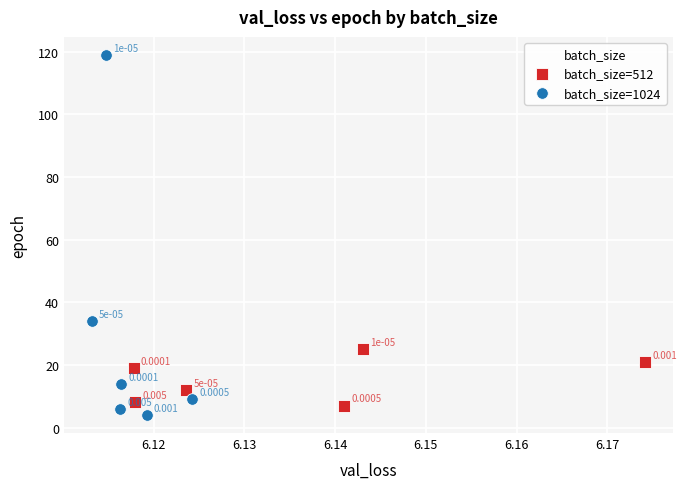

Which series reaches the maximum Y coordinate?

batch_size=1024